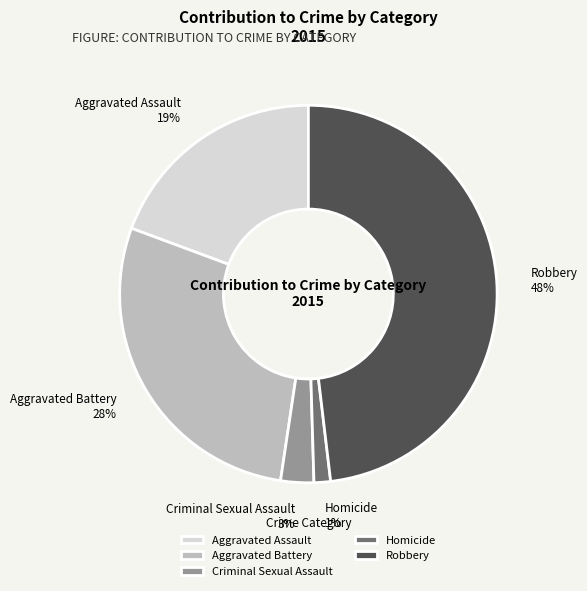

Which category has the biggest portion of the pie?

Robbery